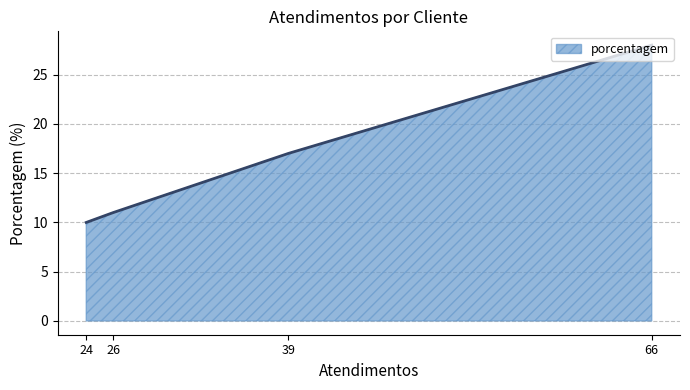

True or false: there are more than 1 points higher than both neighbors.

False